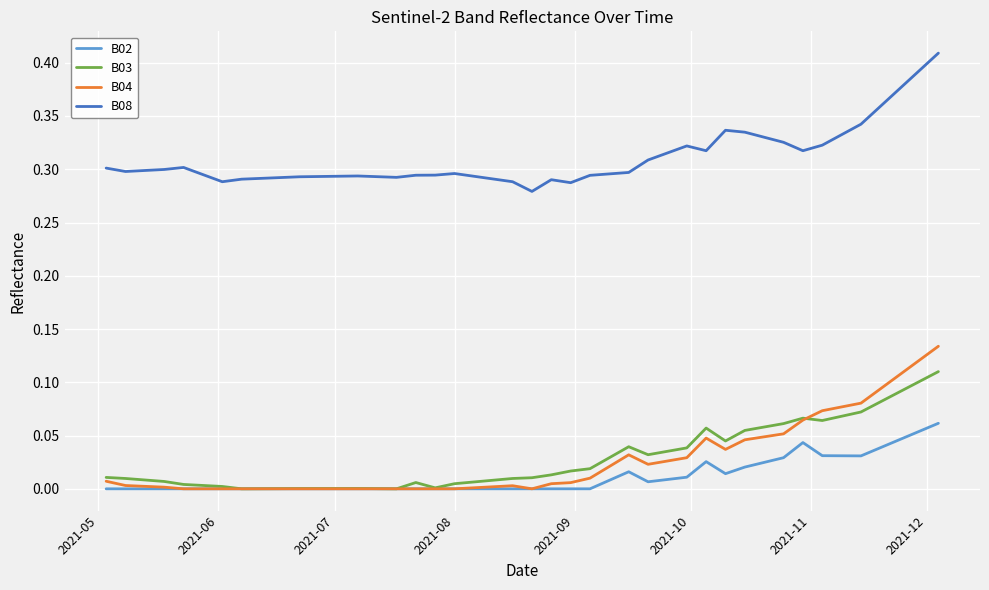

Which series has the largest total across all categories?

B08